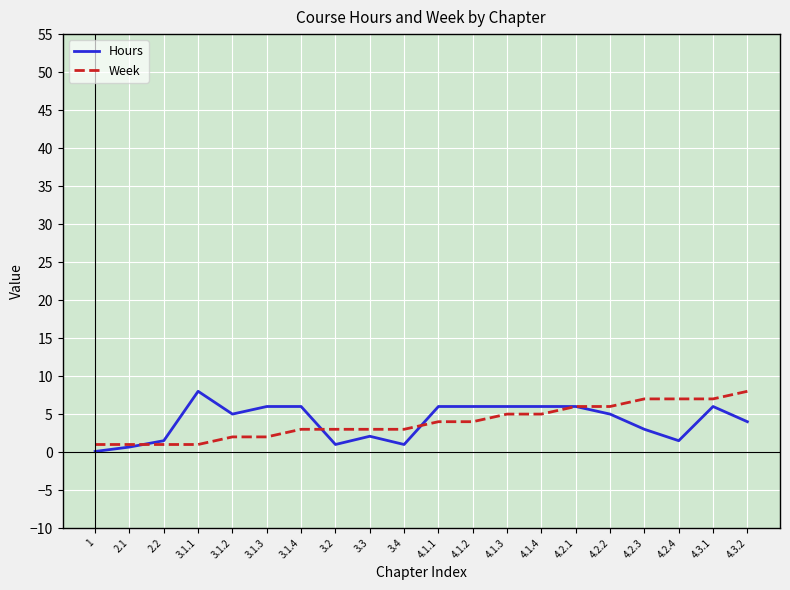

What value does the Hours series have at 4.2.3?

3.0